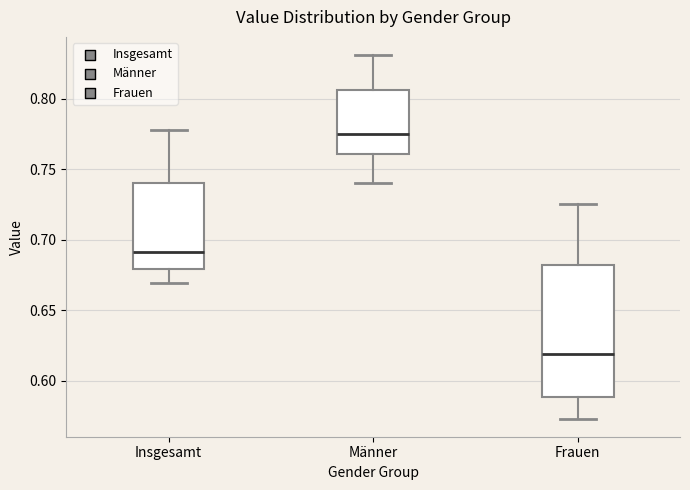

Where is the lower edge of the box for Männer on the y-axis? The values are not printed on the chart, so give them approximately, as read against the axis.

0.760